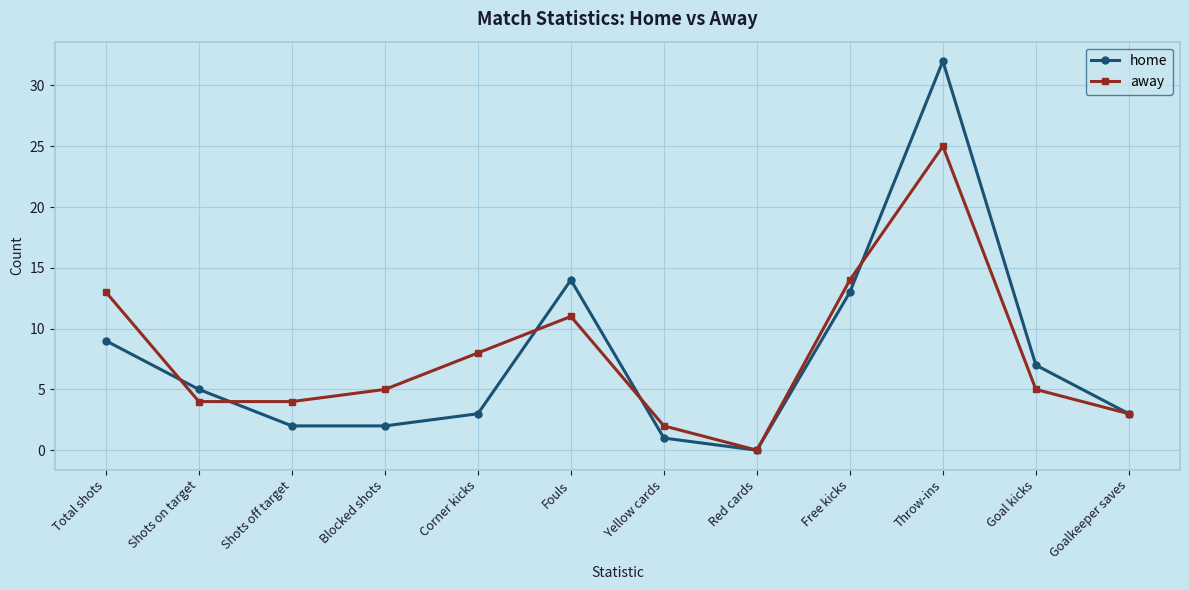

At which category is the sum across all series the highest?

Throw-ins